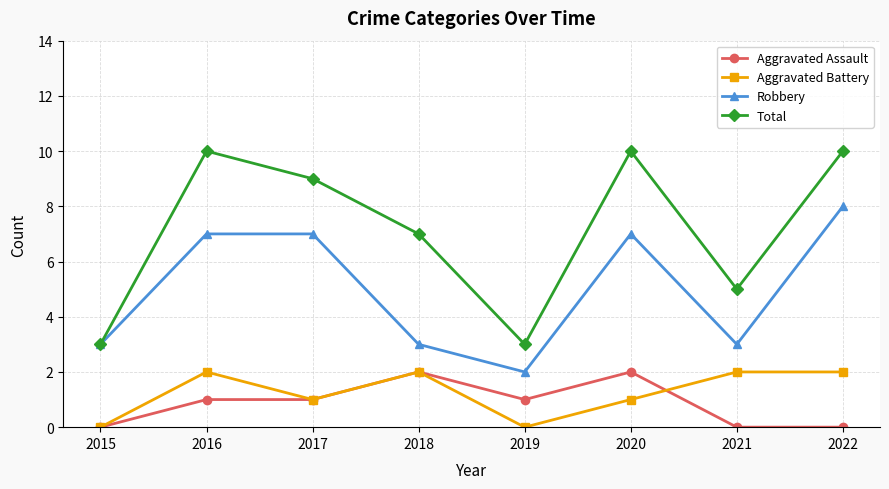

True or false: Robbery and Aggravated Battery intersect in this chart.

False